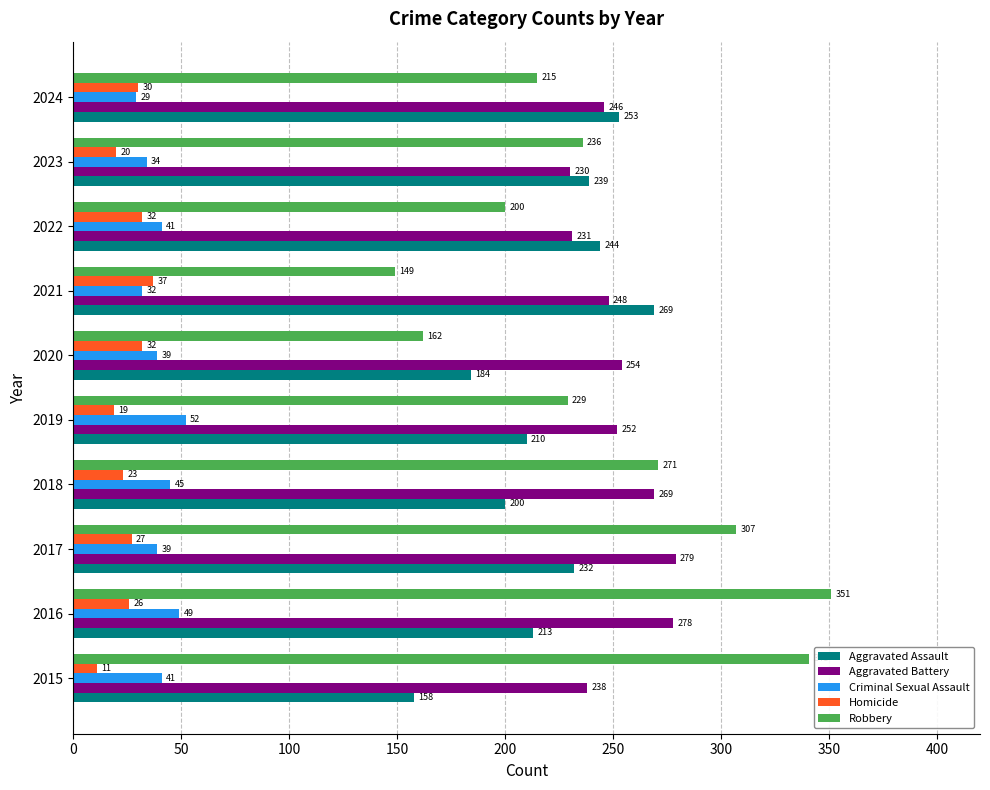

What is the smallest value displayed?

11